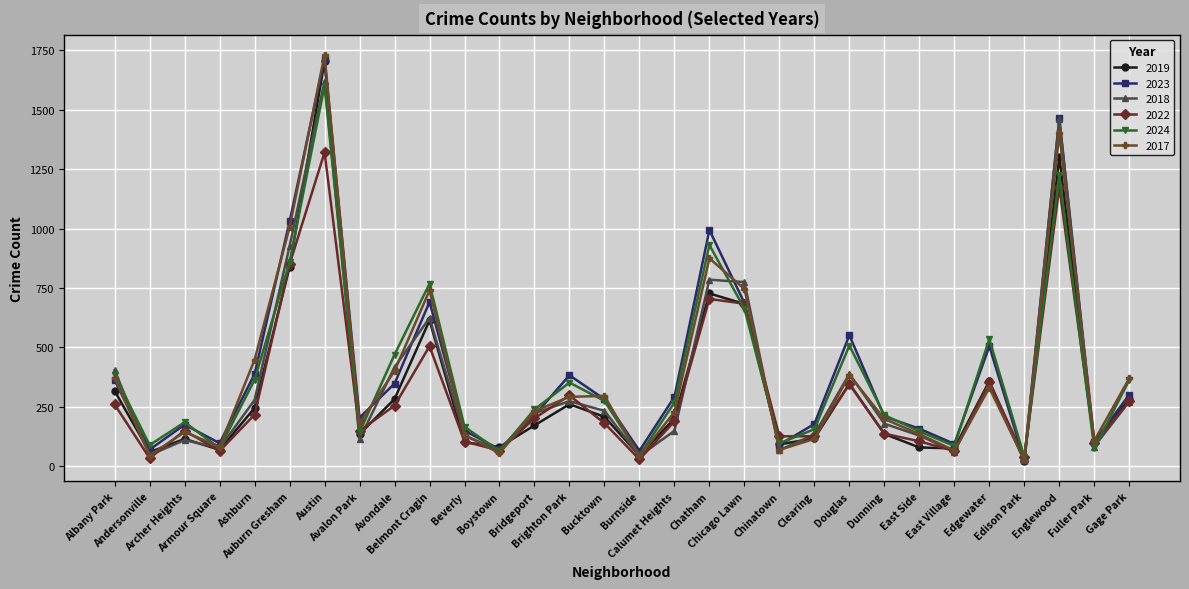

Which series has the widest spread of values?

2017